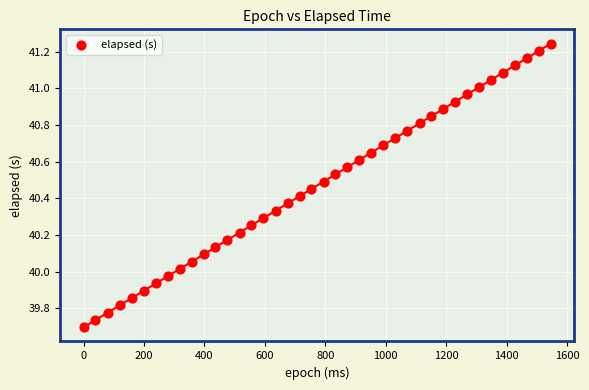

What is the range of Y values (max minus min)?

1.5